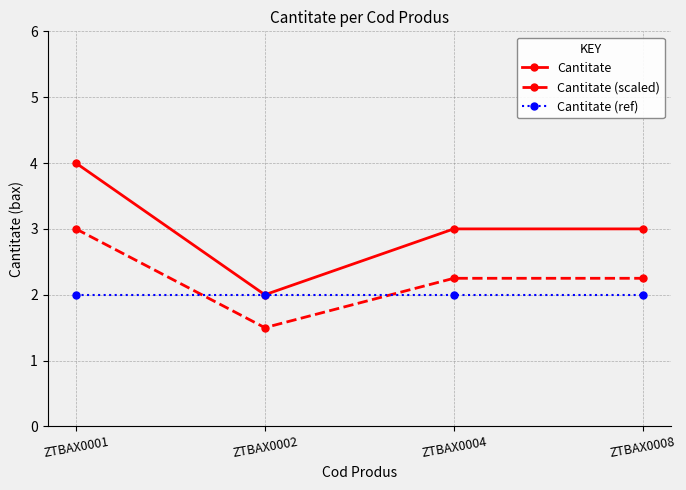

At which category is the sum across all series the highest?

ZTBAX0001